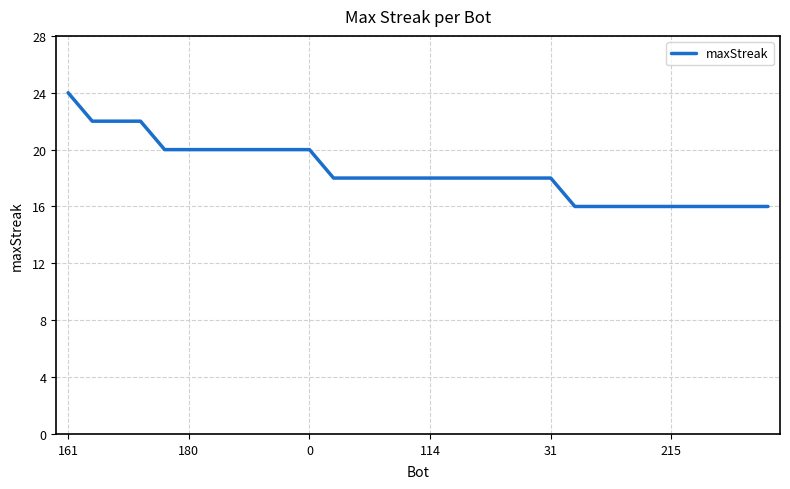

Reading left to right, list all the values displayed in this chart.

24	22	22	22	20	20	20	20	20	20	20	18	18	18	18	18	18	18	18	18	18	16	16	16	16	16	16	16	16	16